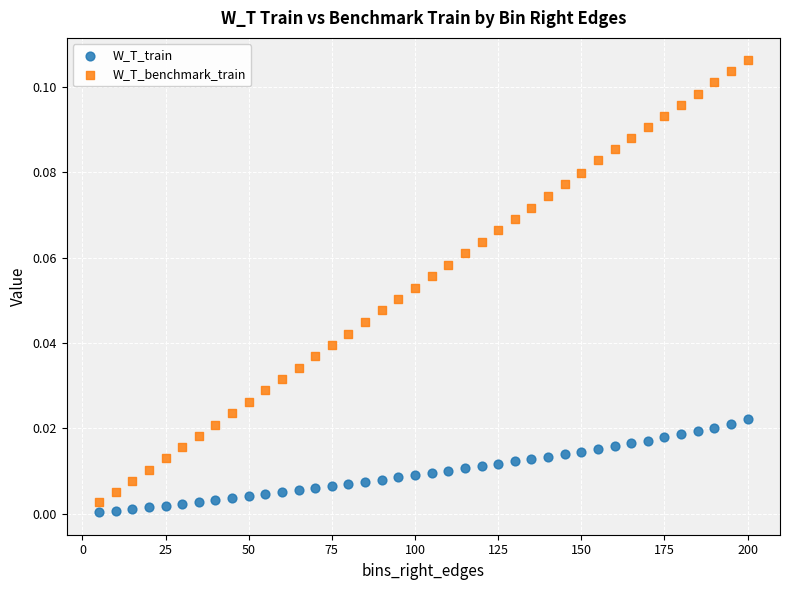

What is the X range (max minus min) for the scatter plot?

195.0